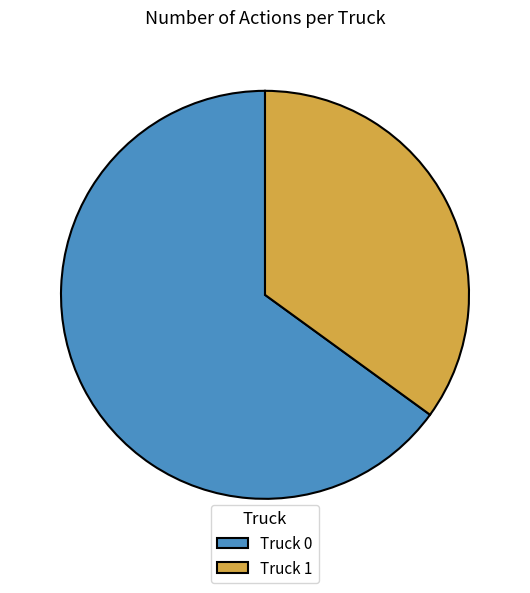

Is there any slice that represents more than half of the pie?

Yes